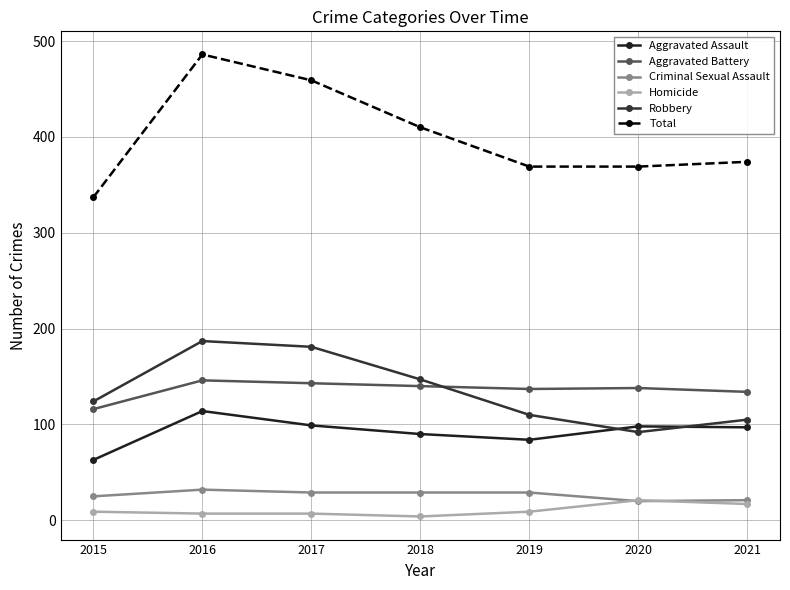

Where is the first local maximum for Total?

2016